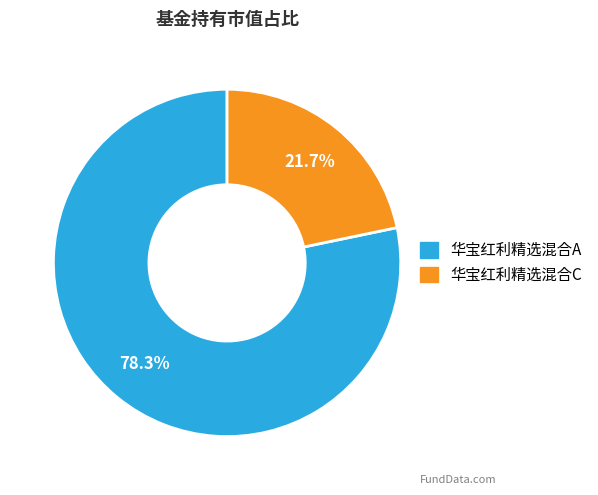

To the nearest percent, what is the difference between the 华宝红利精选混合A and 华宝红利精选混合C slice percentages?

57%